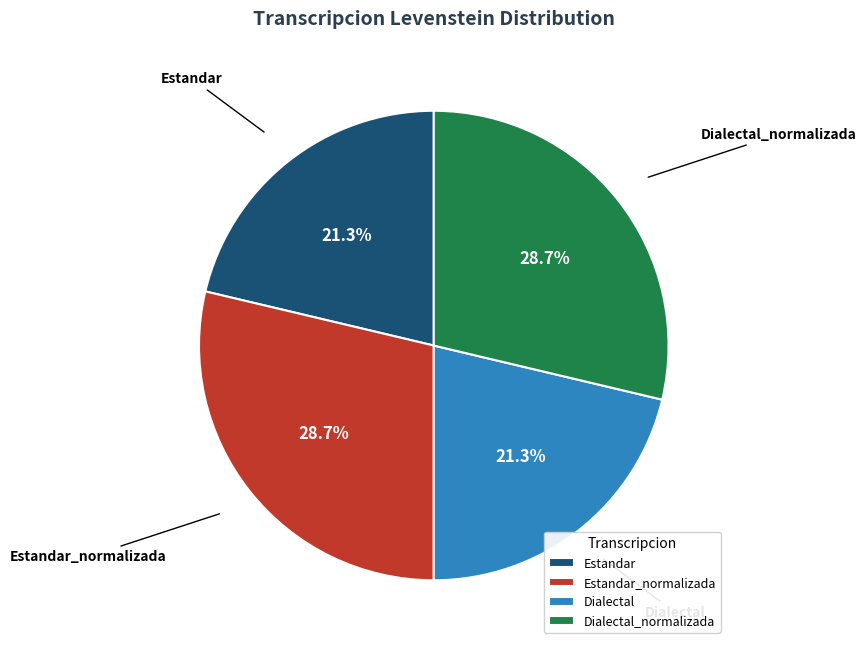

Does any single category account for the majority?

No